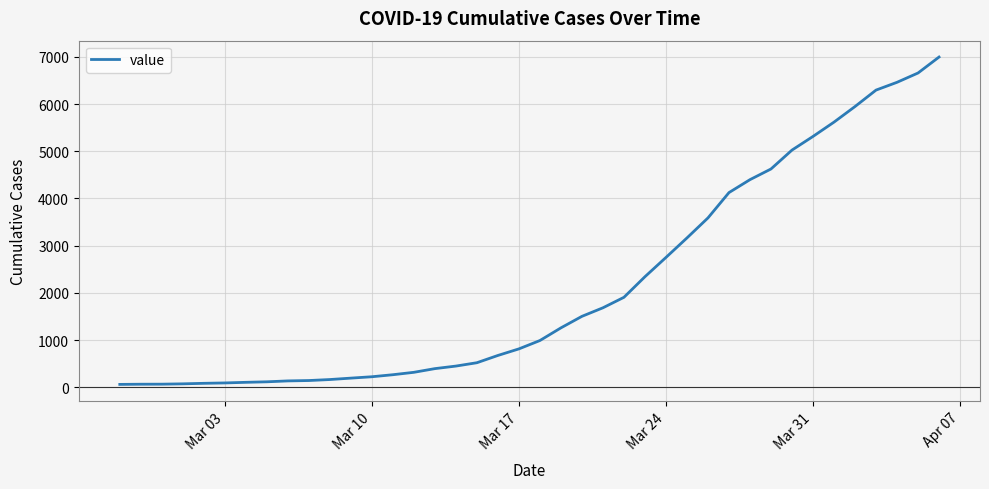

How many categories are shown in the chart?

40